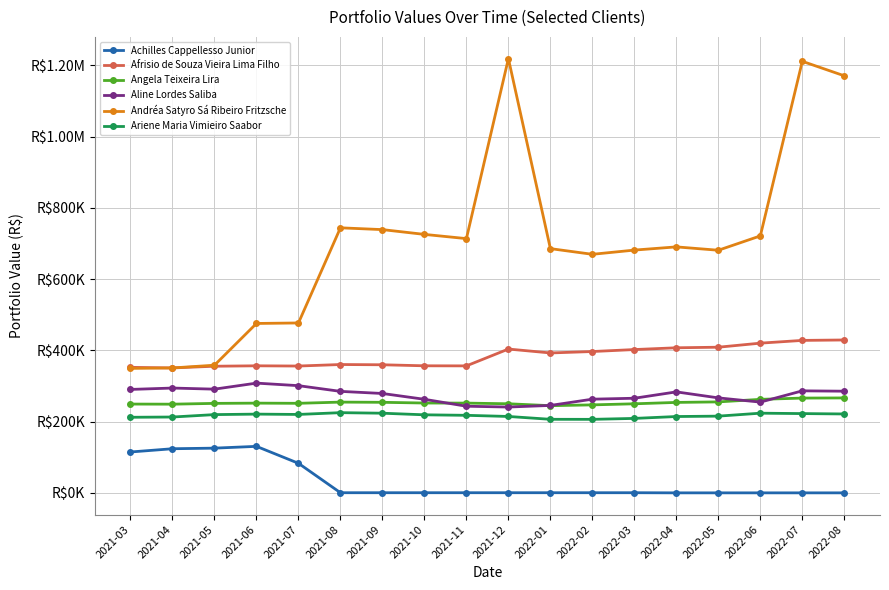

Where is the first local maximum for Angela Teixeira Lira?

2021-06